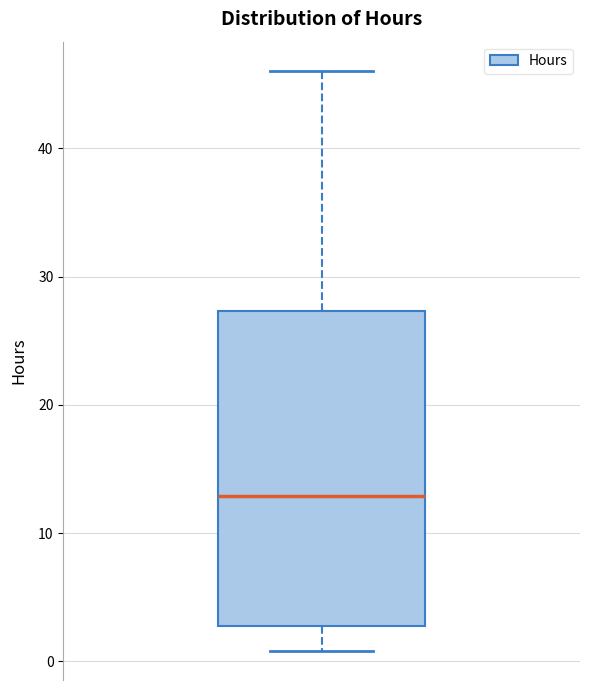

Transcribe this box plot: give where the median line is, the range the box spans, and where the two whiskers end, as read against the y-axis. The values are not printed on the chart, so give them approximately, as read against the axis.

median 13, box 3 to 27, whiskers 1 to 46